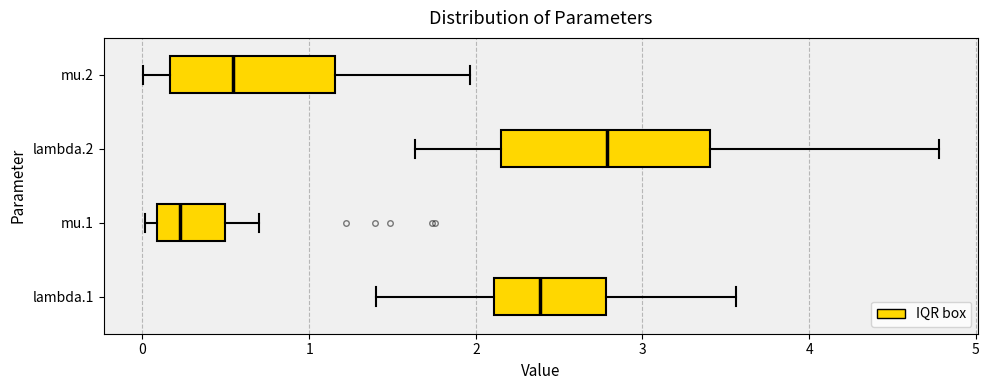

Which box has the furthest to the left median line?

mu.1